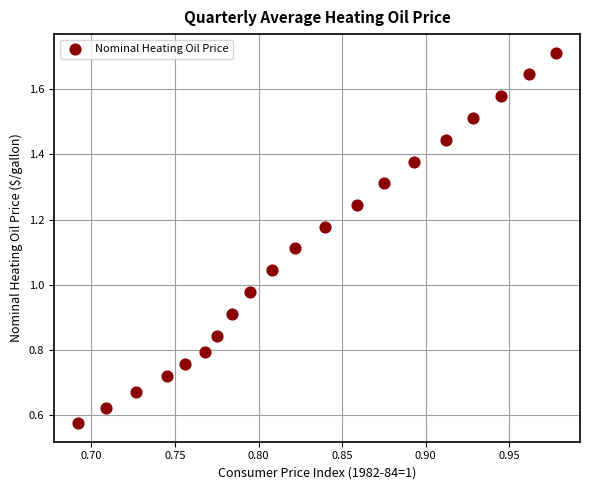

What is the range of X values (max minus min)?

0.3